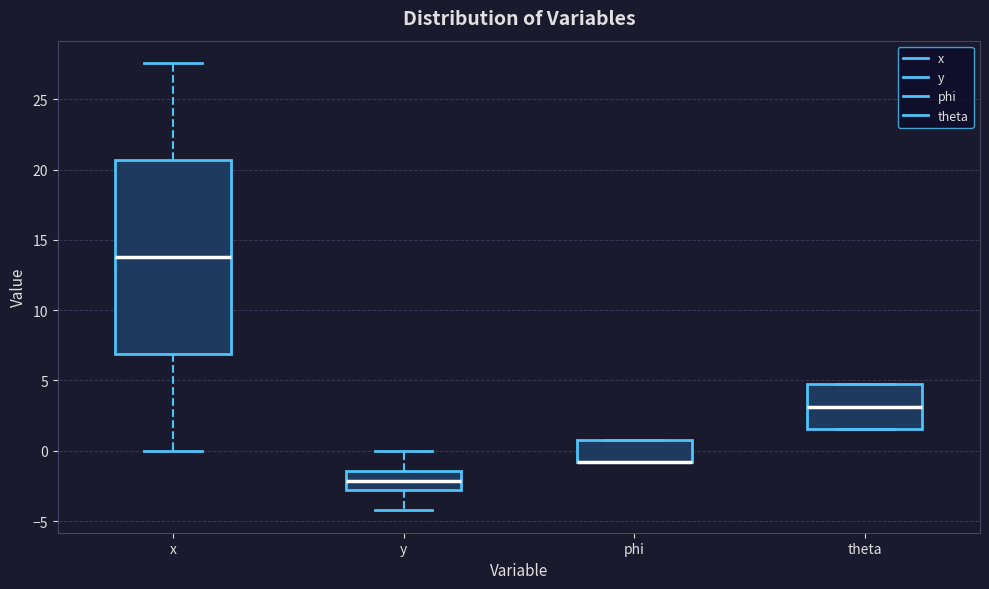

Reading left to right, transcribe this box plot: for each box, give where its median line is, the range the box spans, and where its two whiskers end, as read against the y-axis. The values are not printed on the chart, so give them approximately, as read against the axis.

x: median 14.0, box 7.0 to 20.5, whiskers 0.0 to 27.5
y: median -2.0, box -3.0 to -1.5, whiskers -4.0 to 0.0
phi: median -1.0 (drawn on the box's lower edge), box -1.0 to 1.0, whiskers -1.0 to 1.0
theta: median 3.0, box 1.5 to 4.5, whiskers 1.5 to 4.5